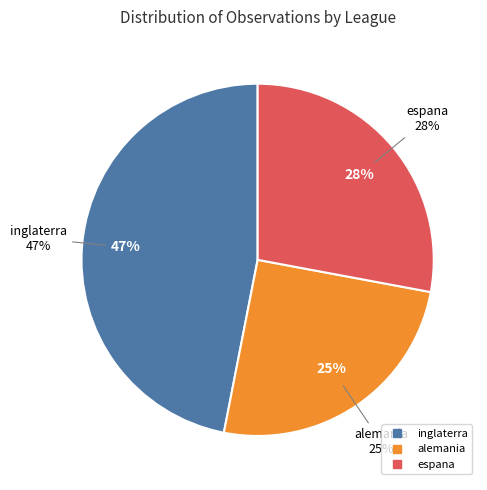

Is there a majority slice in this chart?

No